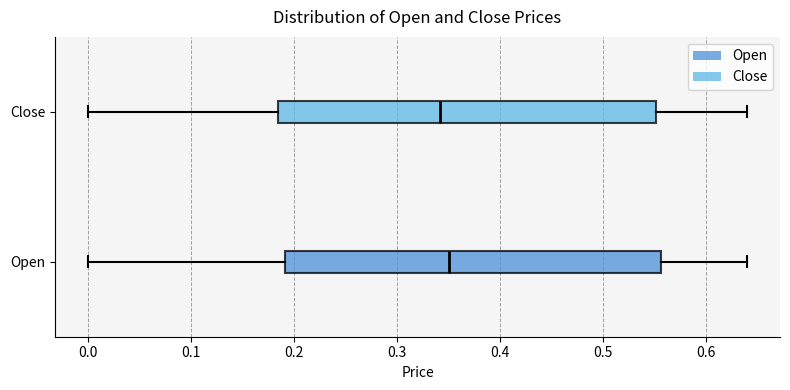

Reading bottom to top, transcribe this box plot: for each box, give where its median line is, the range the box spans, and where its two whiskers end, as read against the x-axis. The values are not printed on the chart, so give them approximately, as read against the axis.

Open: median 0.35, box 0.19 to 0.56, whiskers 0.00 to 0.64
Close: median 0.34, box 0.18 to 0.55, whiskers 0.00 to 0.64